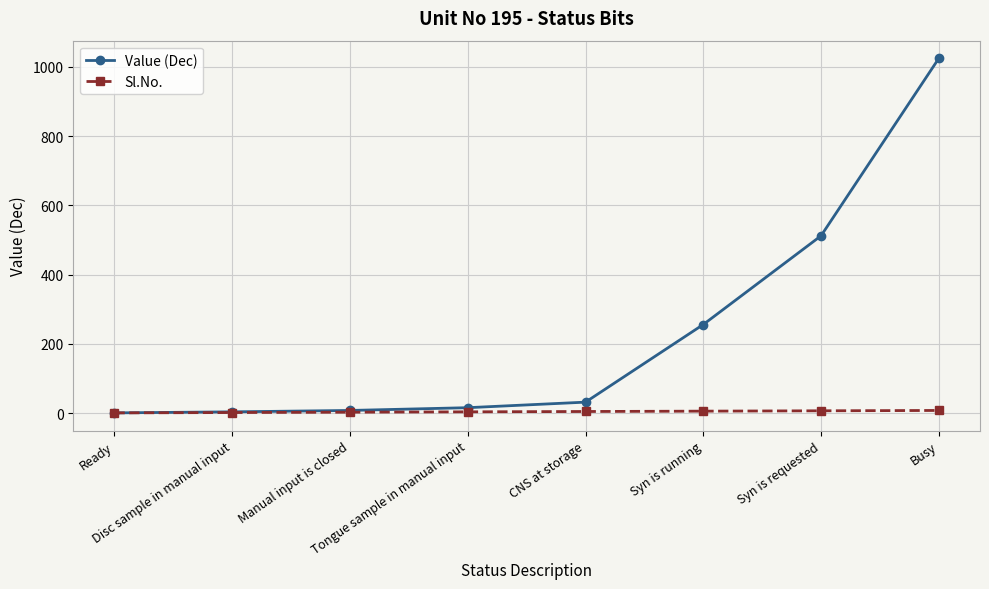

What is the sum of all Sl.No. values?

36